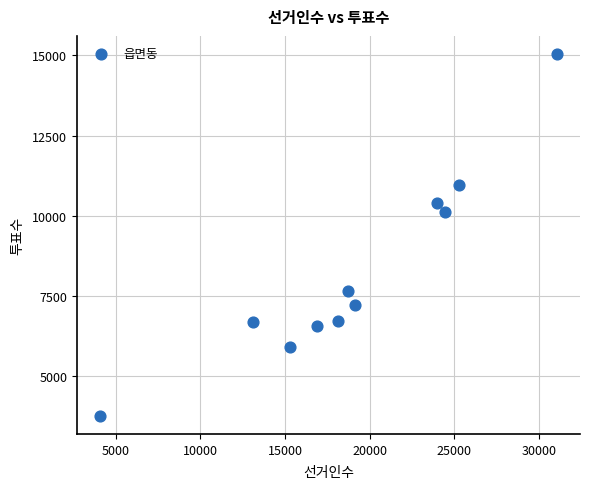

What Y value in the scatter plot is closest to 9408?

10126